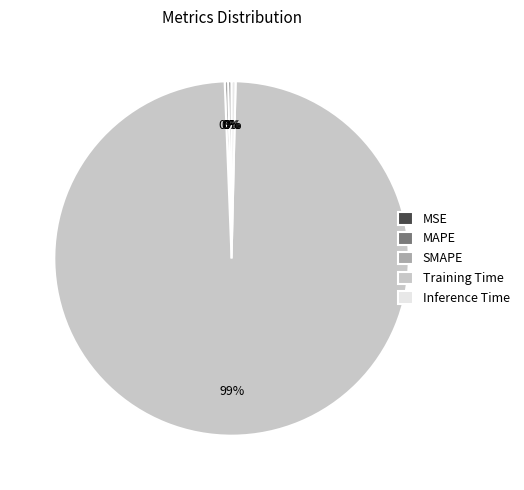

Does any single category account for the majority?

Yes